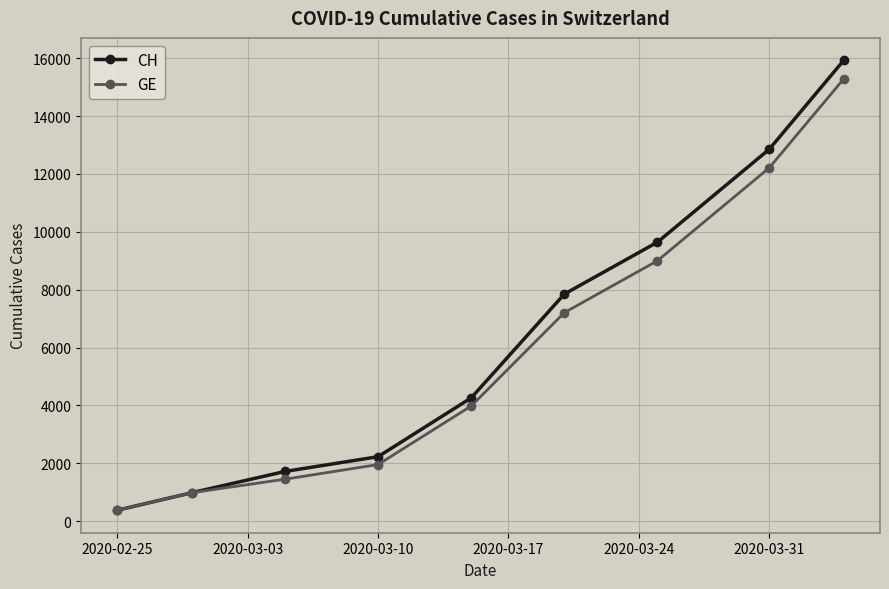

Which series has the widest spread of values?

CH